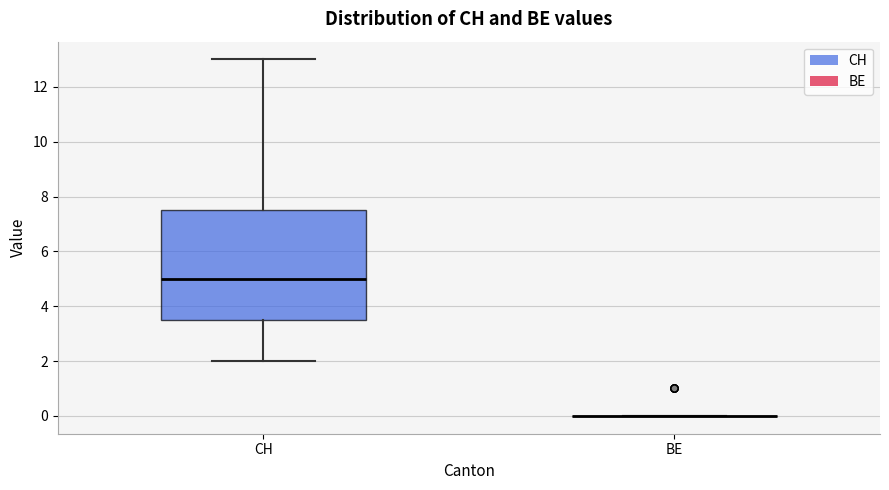

Comparing the boxes themselves (not the whiskers), which one is the tallest?

CH